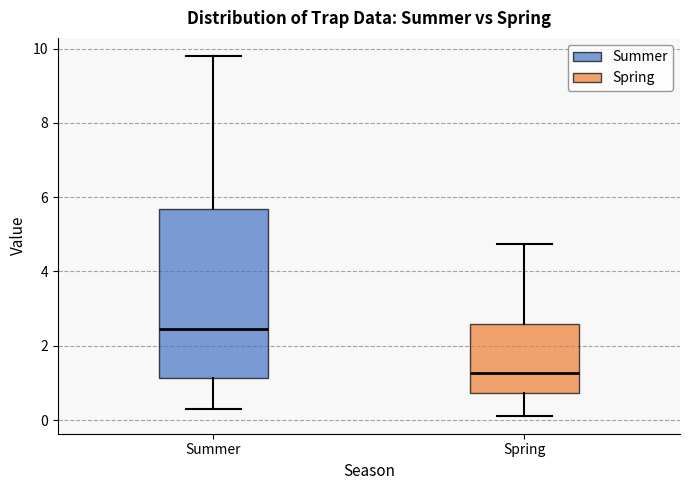

Which box is the tallest, from its lower edge to its upper edge?

Summer